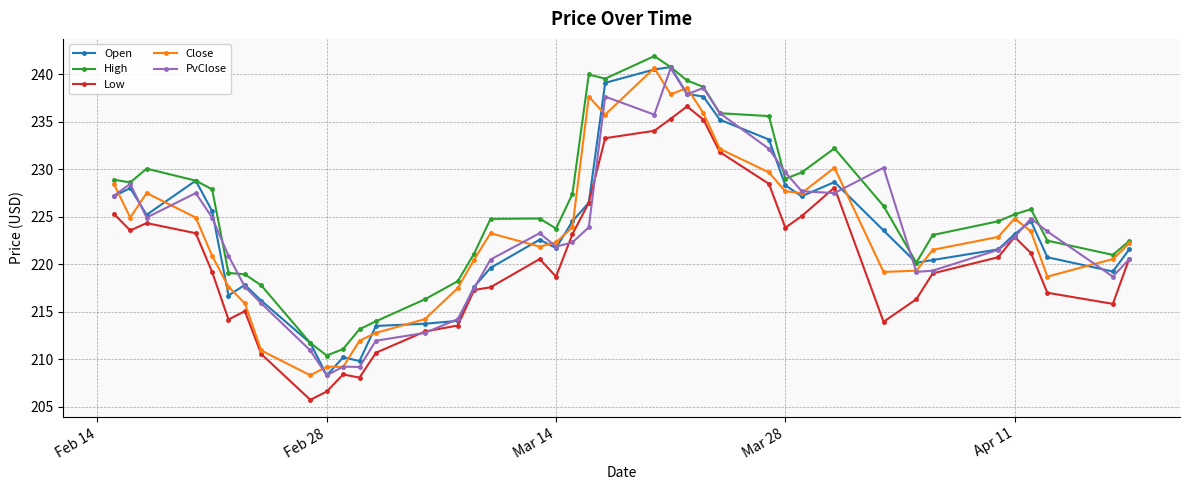

What is the greatest value displayed?

241.9